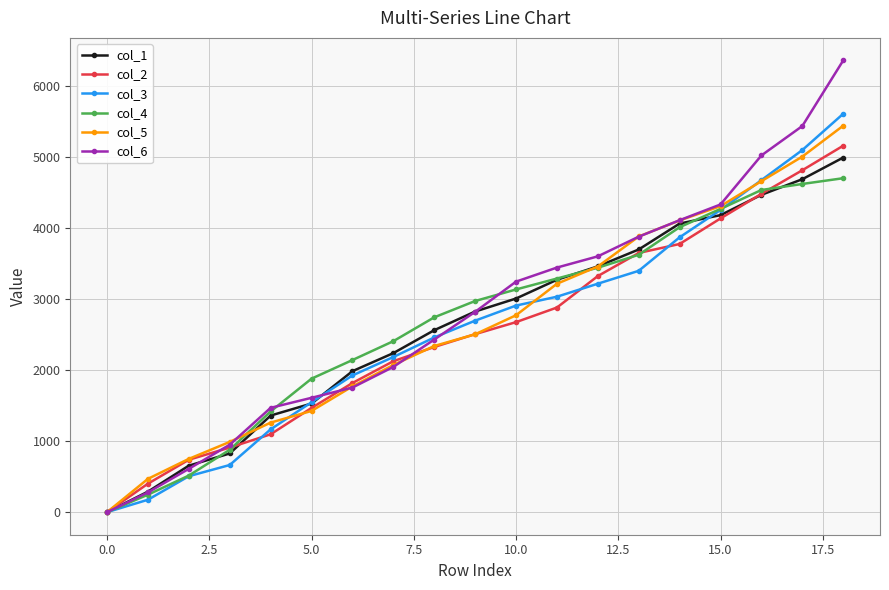

Which series has the largest range (max minus min)?

col_6